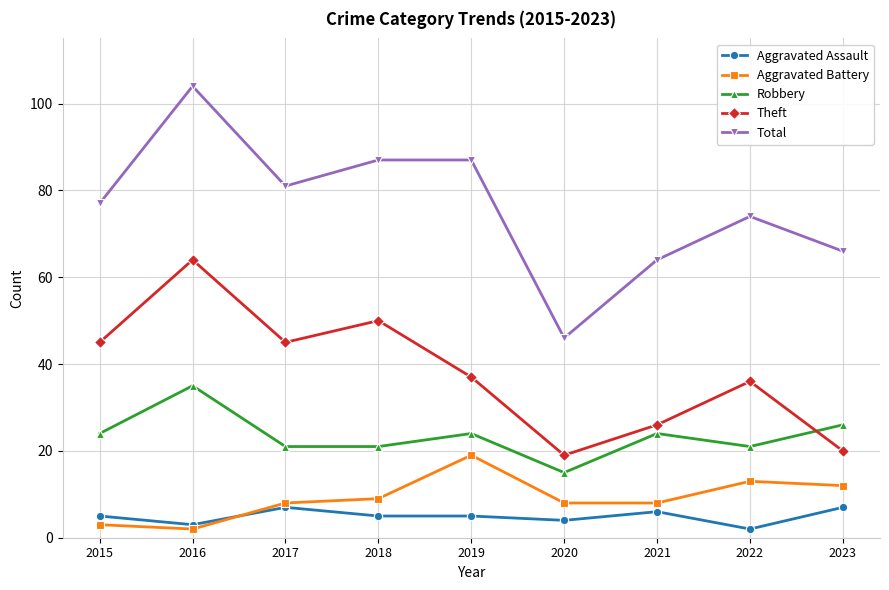

What is the highest value of the Aggravated Assault series?

7